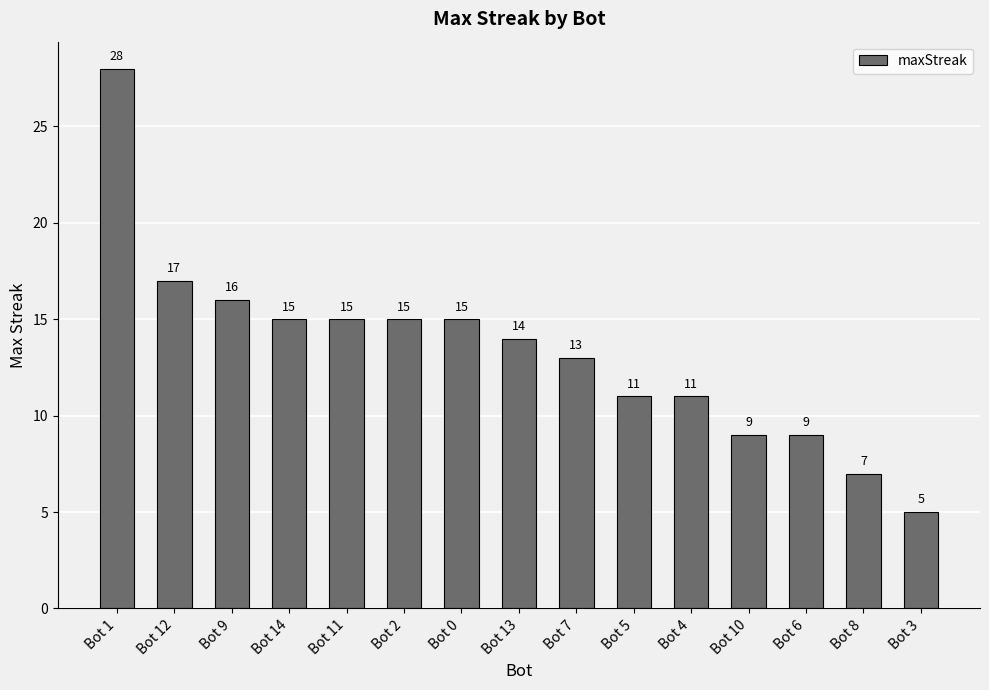

What is the label of the 15th bar from the left?

Bot 3